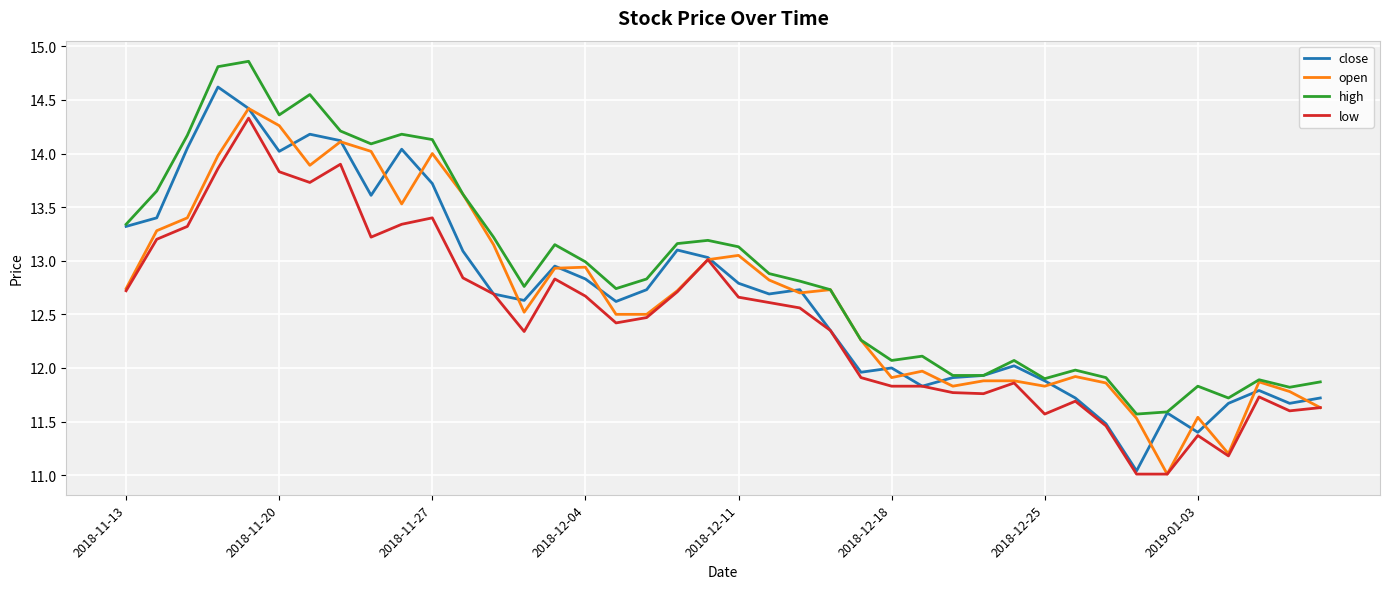

What is the maximum value for high?

14.9